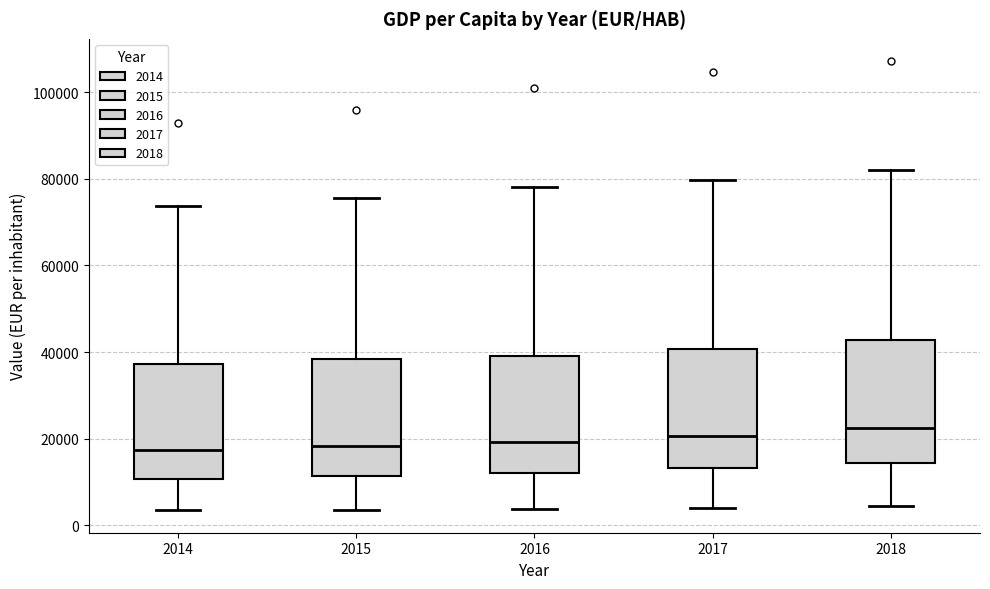

Where is the lower edge of the box at x = 2017 on the y-axis? The values are not printed on the chart, so give them approximately, as read against the axis.

14000